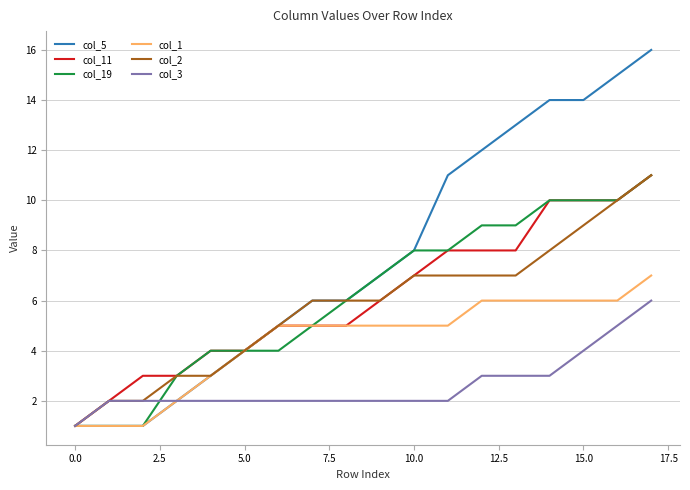

What are all the series names shown in the legend?

col_5, col_11, col_19, col_1, col_2, col_3